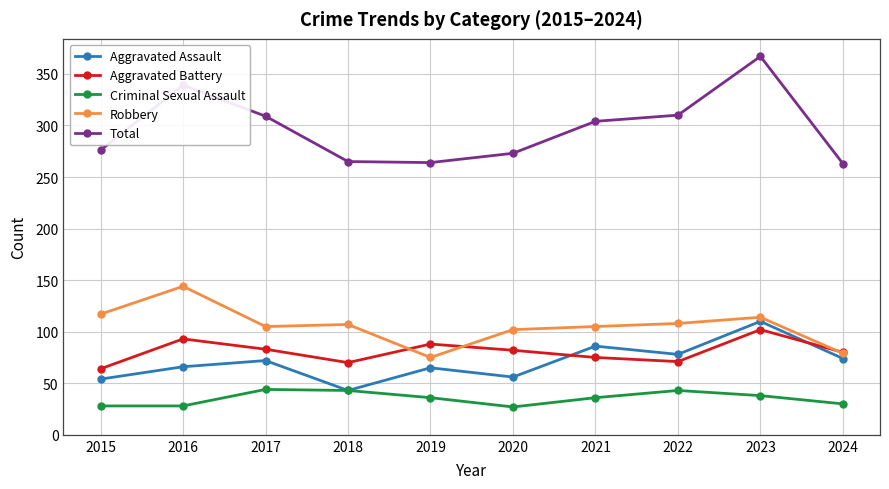

True or false: Aggravated Battery has more than 2 interior local peaks.

True